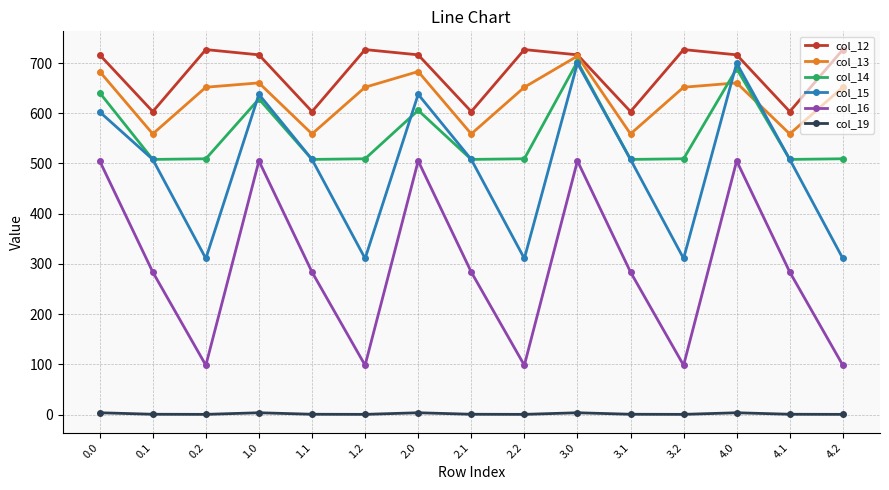

What is the smallest value displayed?

0.3